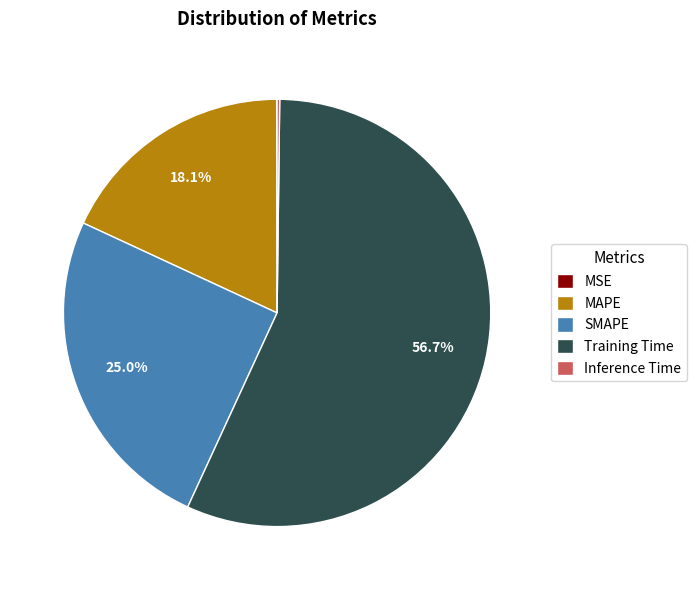

What percentage do MAPE and SMAPE together represent?

43.1%